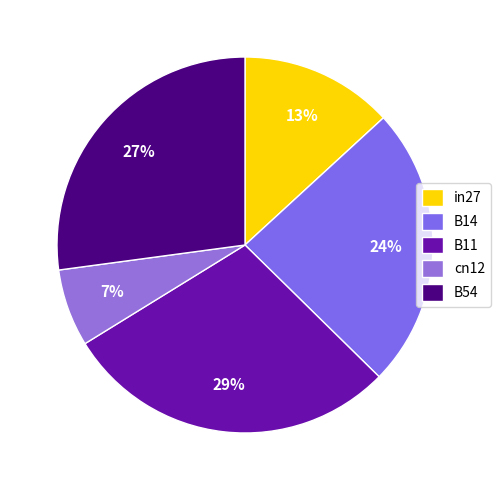

How many segments does this pie chart have?

5